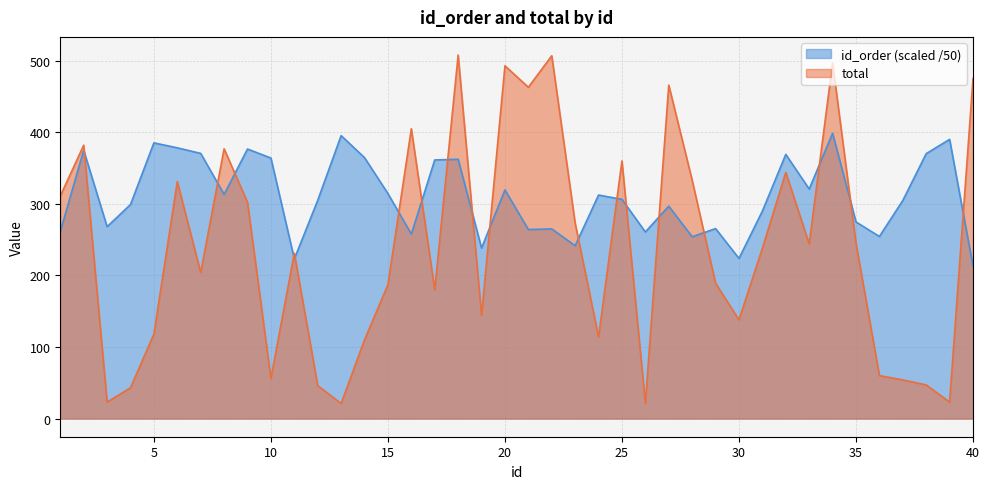

Which has a higher value, 3 or 10?

10